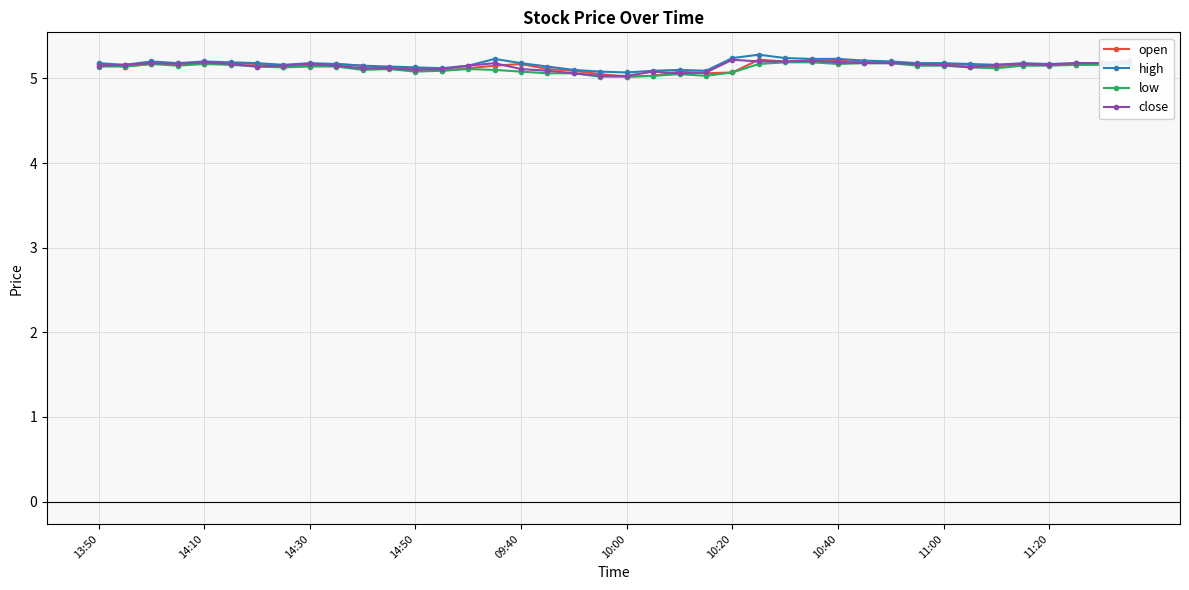

True or false: close has more than 1 points higher than both neighbors.

True